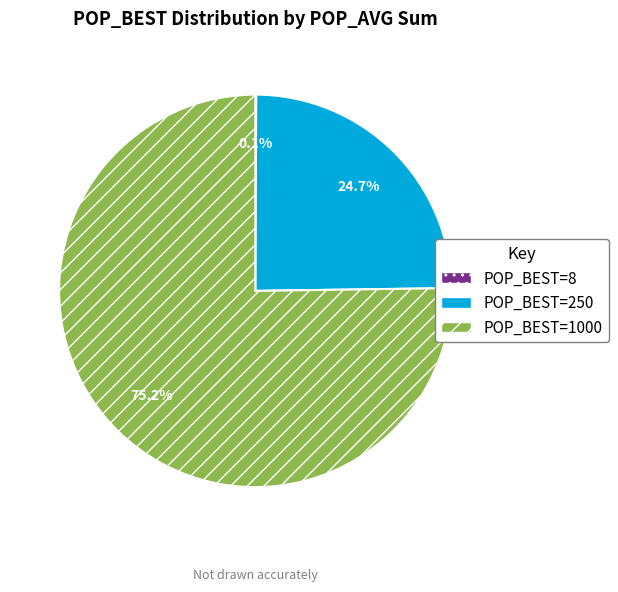

Does any single category account for the majority?

Yes